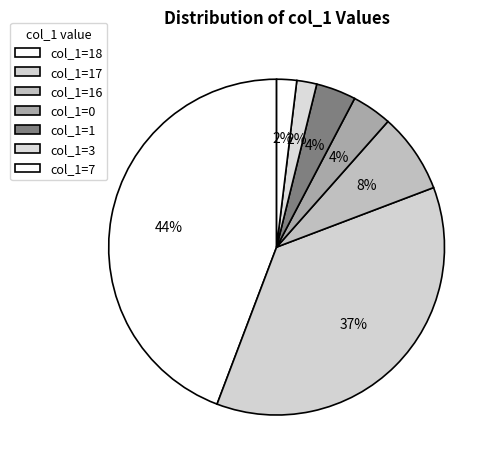

Count the number of slices in the pie.

7